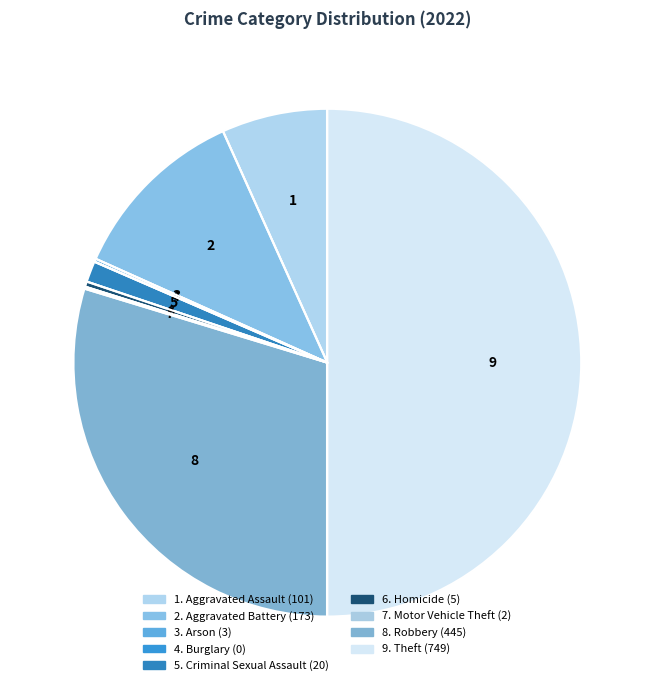

To the nearest percent, what is the average slice percentage?

11%